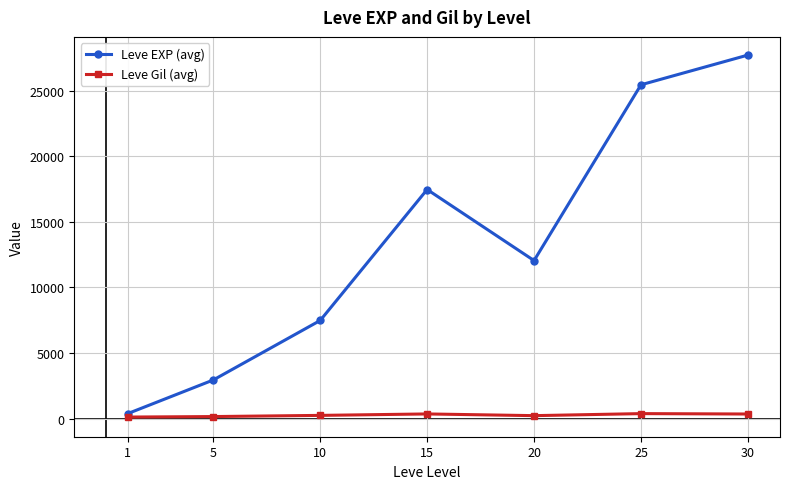

True or false: Leve EXP (avg) and Leve Gil (avg) cross at least once.

False